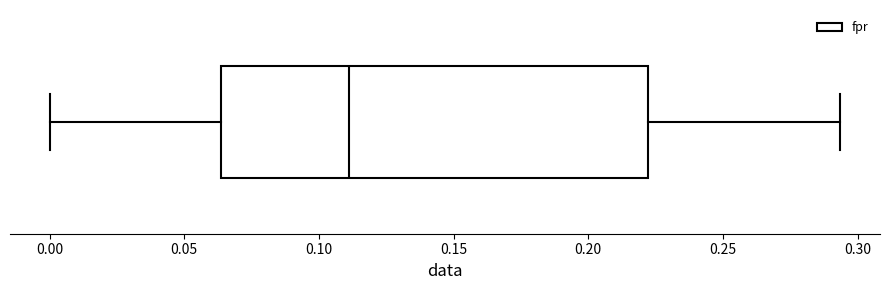

Transcribe this box plot: give where the median line is, the range the box spans, and where the two whiskers end, as read against the x-axis. The values are not printed on the chart, so give them approximately, as read against the axis.

median 0.110, box 0.065 to 0.220, whiskers 0.000 to 0.295